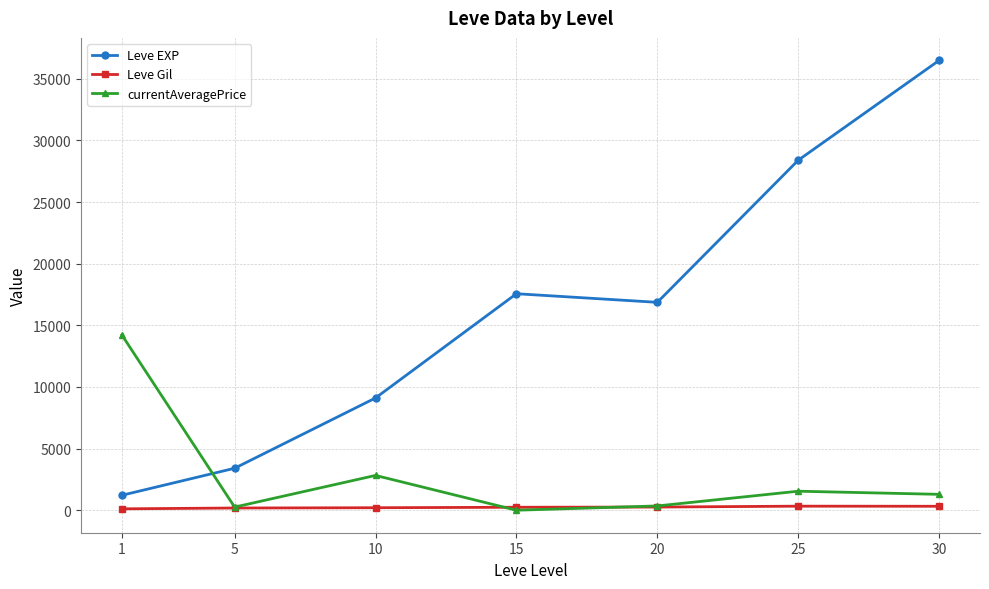

The currentAveragePrice series shows 0.0 at 15. True or false?

True